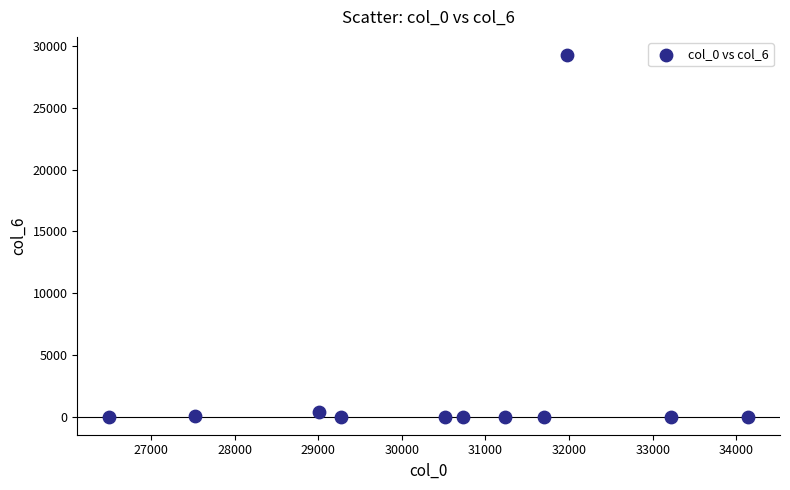

What is the average X value?

30527.9